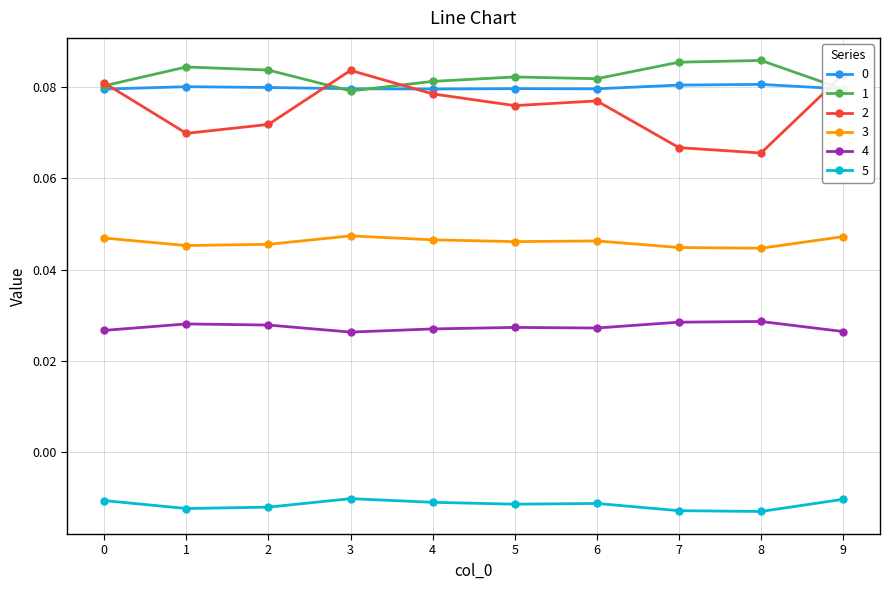

True or false: 2 has more than 2 points higher than both neighbors.

False